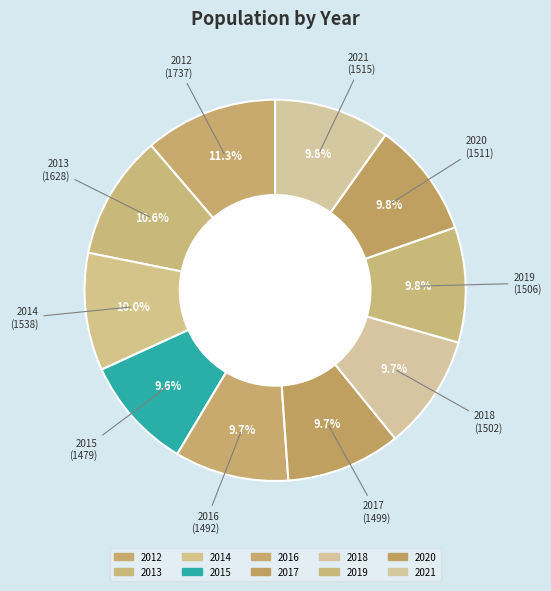

Does any single category account for the majority?

No